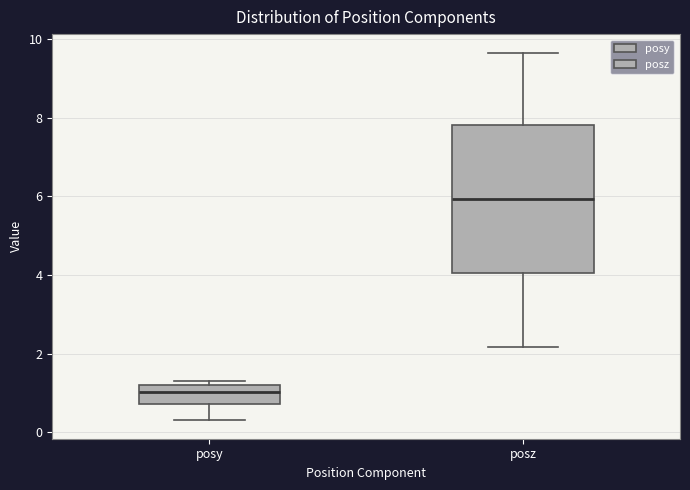

Where does the lower whisker of the box for posz end on the y-axis? The values are not printed on the chart, so give them approximately, as read against the axis.

2.2